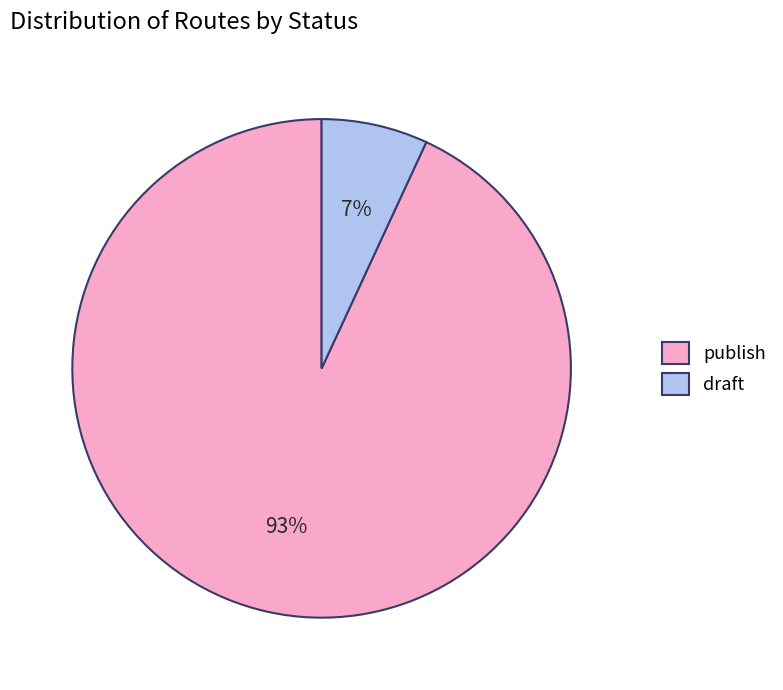

Which slice is the largest?

publish